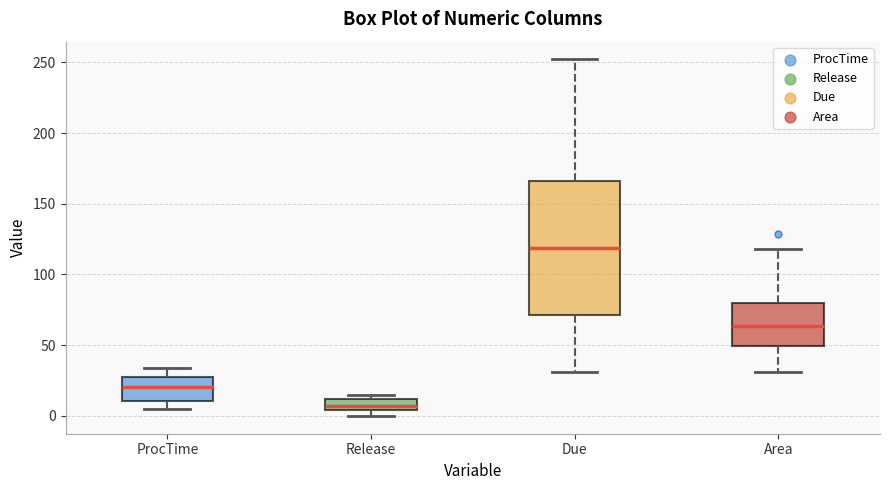

Where is the upper edge of the box for Area on the y-axis? The values are not printed on the chart, so give them approximately, as read against the axis.

80